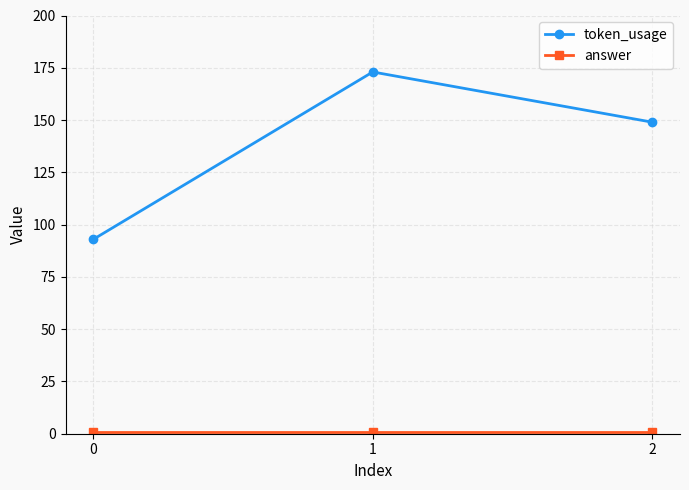

What is the greatest value displayed?

173